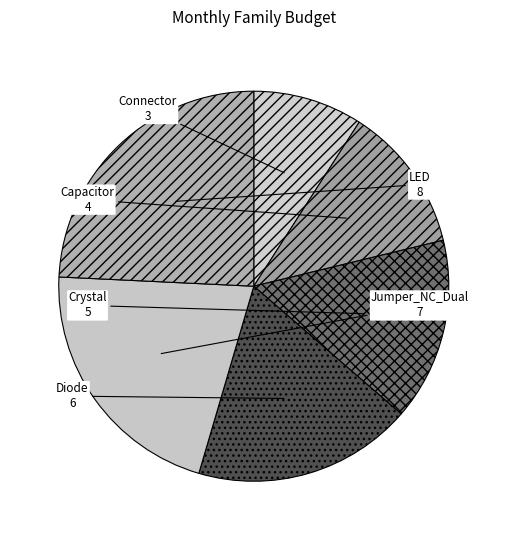

Which slice is the smallest?

Connector